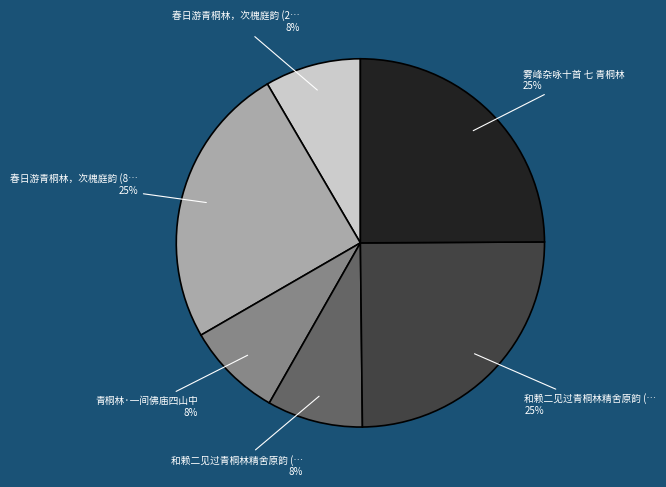

Is there a majority slice in this chart?

No